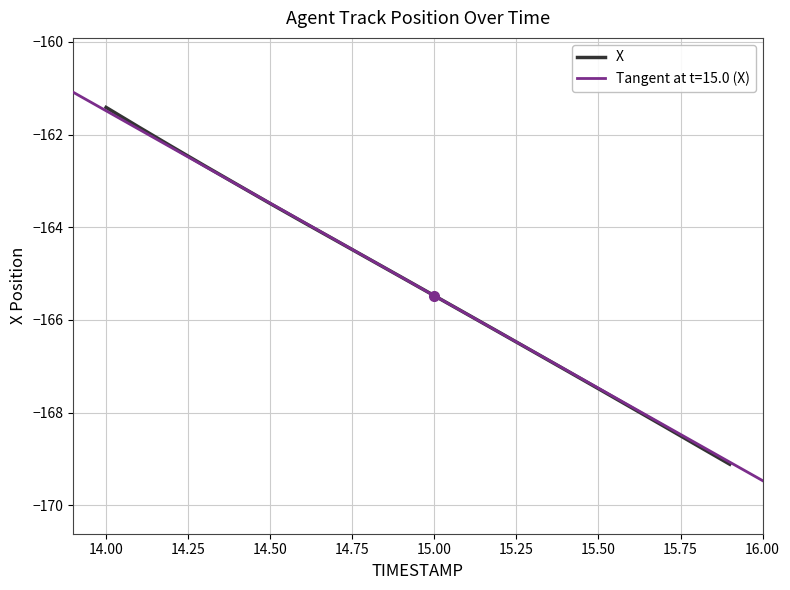

Which category has the highest value in the X series?

14.00